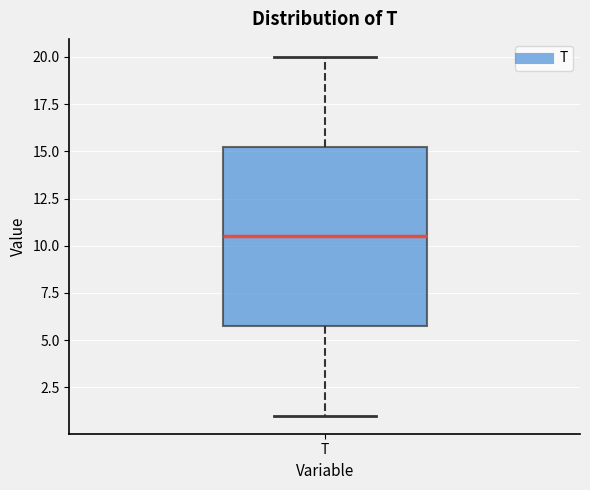

Where does the median line of the box for T sit on the y-axis? The values are not printed on the chart, so give them approximately, as read against the axis.

10.5